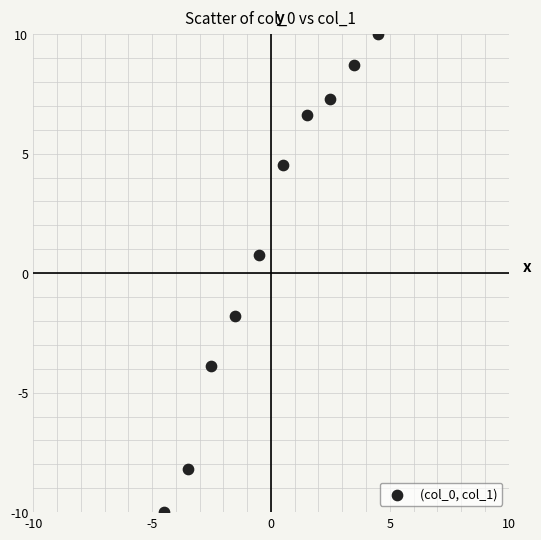

What is the average Y value?

1.4